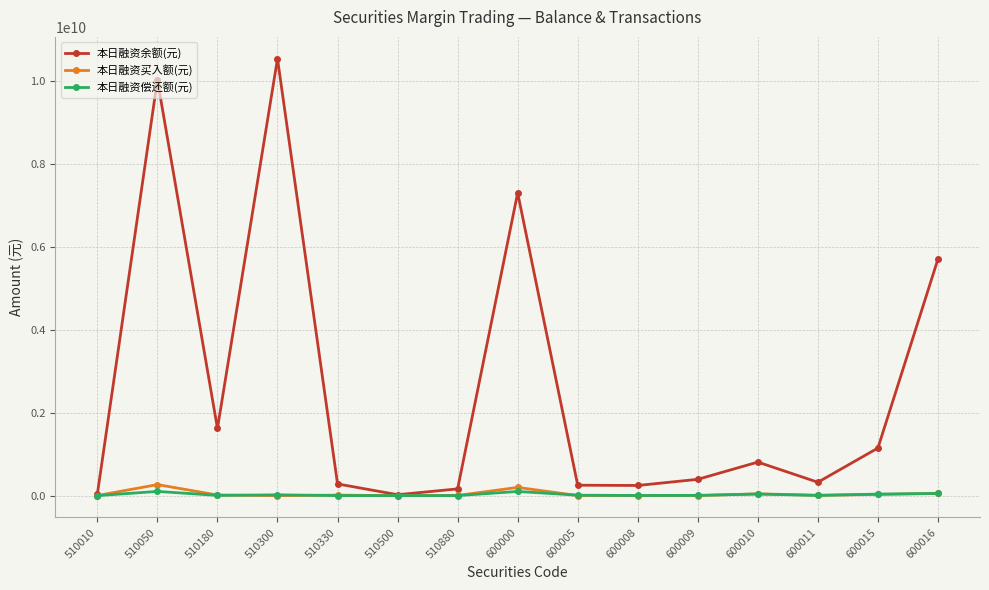

Does the chart display data point markers on the line(s)?

Yes